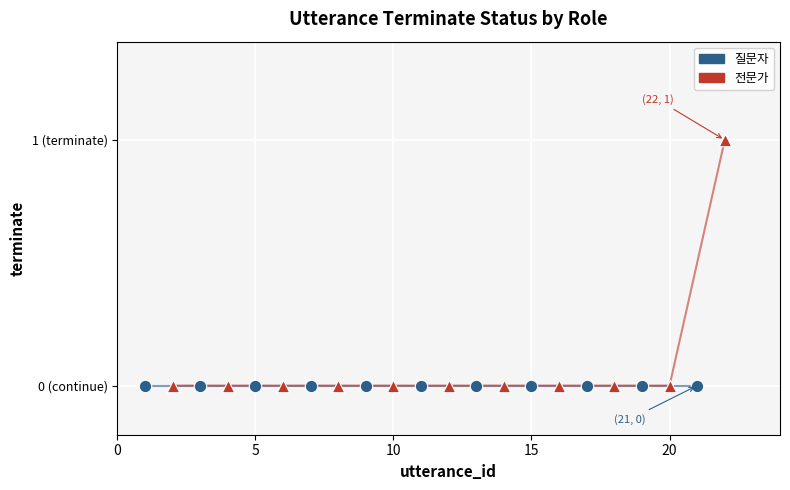

Which series contains the highest Y value?

전문가